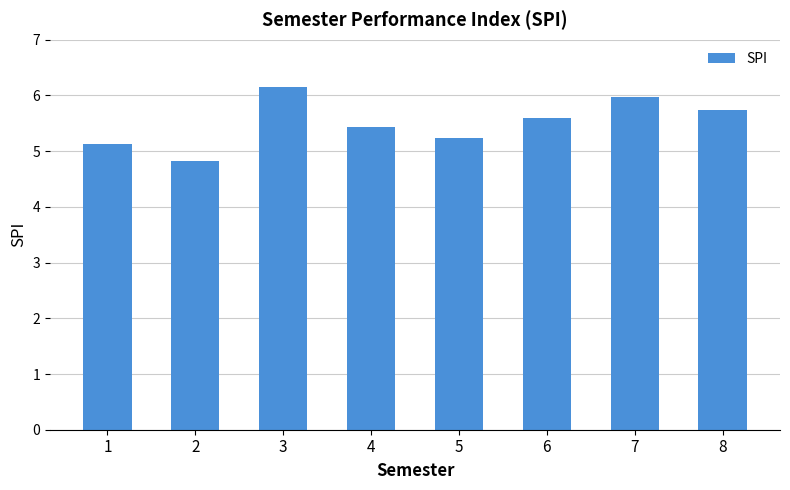

Which has a higher value, 6 or 4?

6